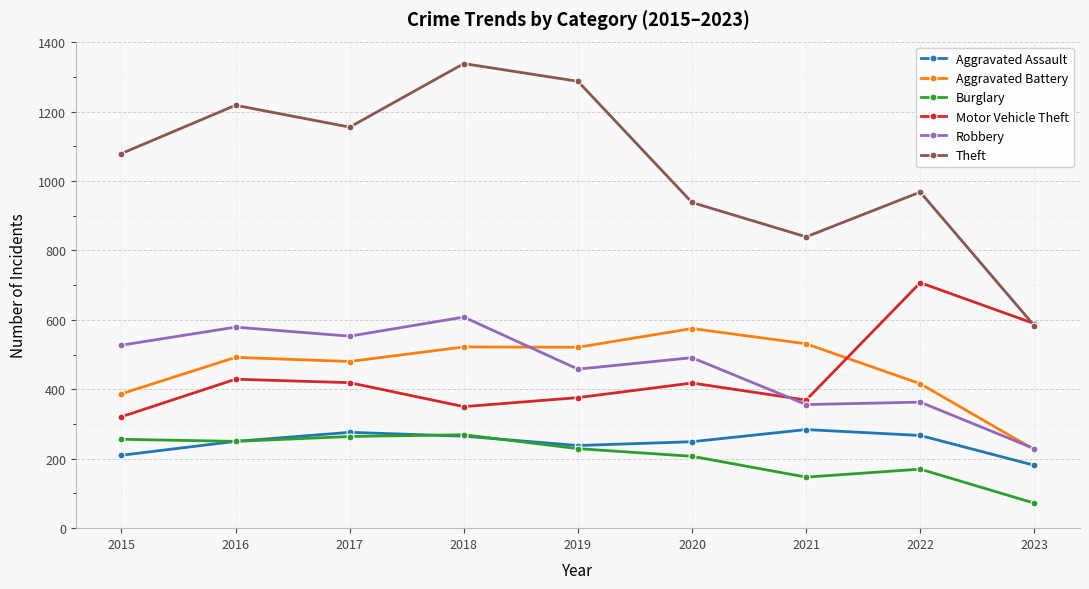

The value of Robbery at 2021 is 118. True or false?

False